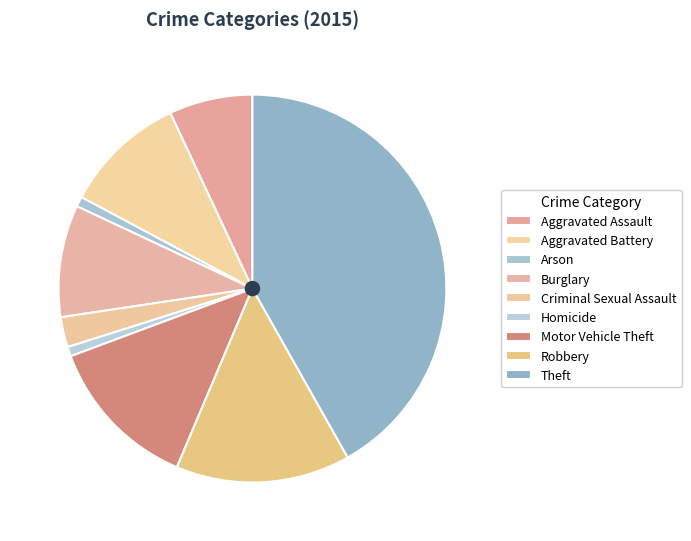

Do Arson and Motor Vehicle Theft together represent more than half of the pie?

No